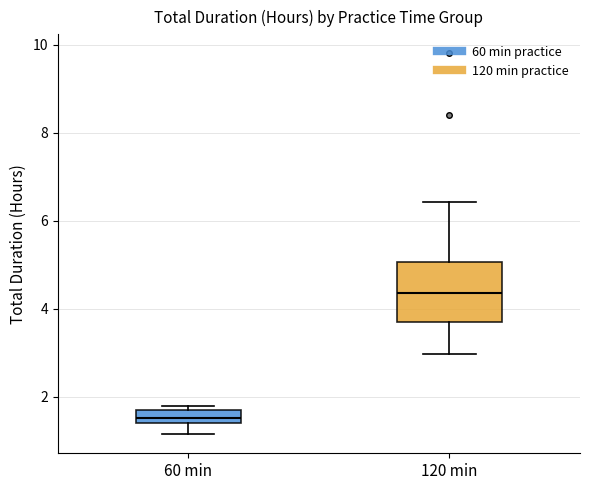

Which box is the tallest, from its lower edge to its upper edge?

120 min